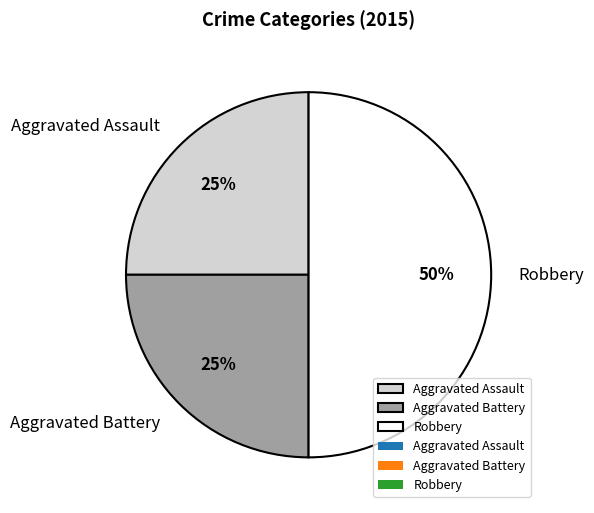

What is the largest slice in the pie chart?

Robbery